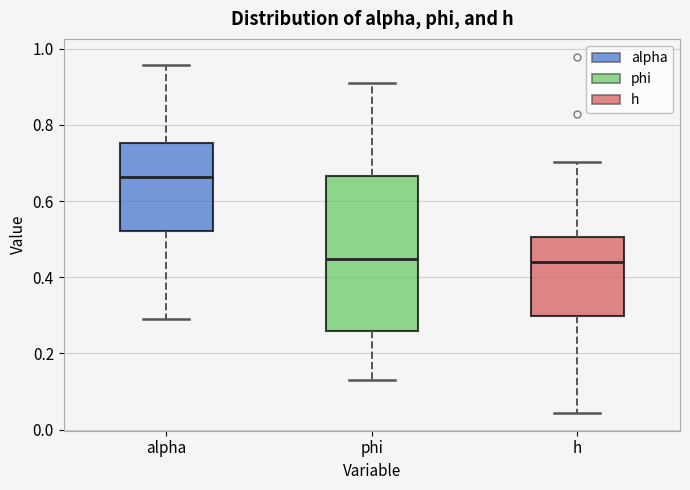

Comparing the boxes themselves (not the whiskers), which one is the tallest?

phi